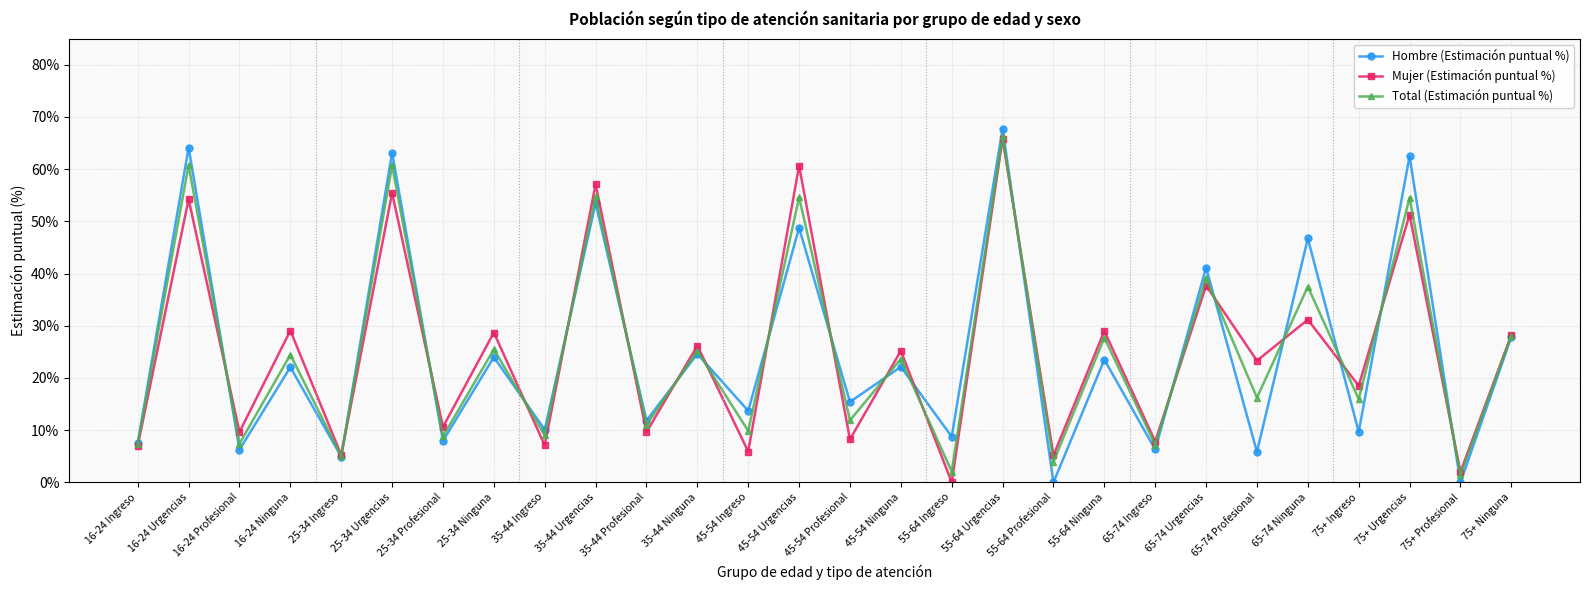

Which series changed the most between 25-34 Ingreso and 75+ Ninguna?

Total (Estimación puntual %)